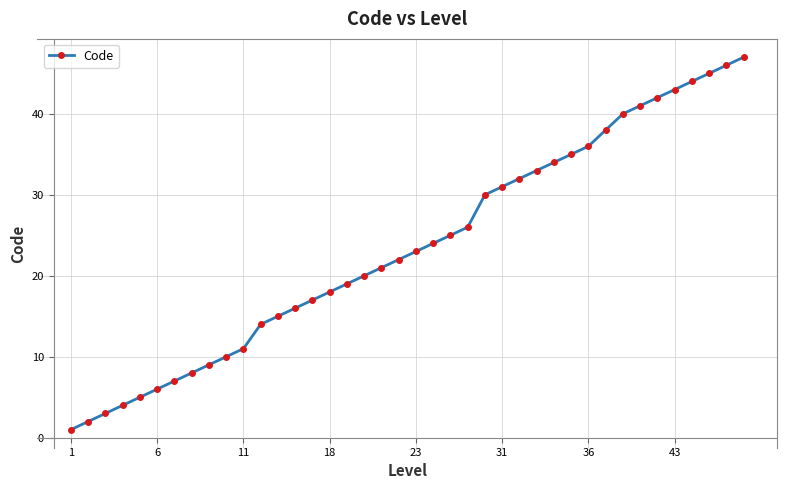

What is the sum of all values?

943